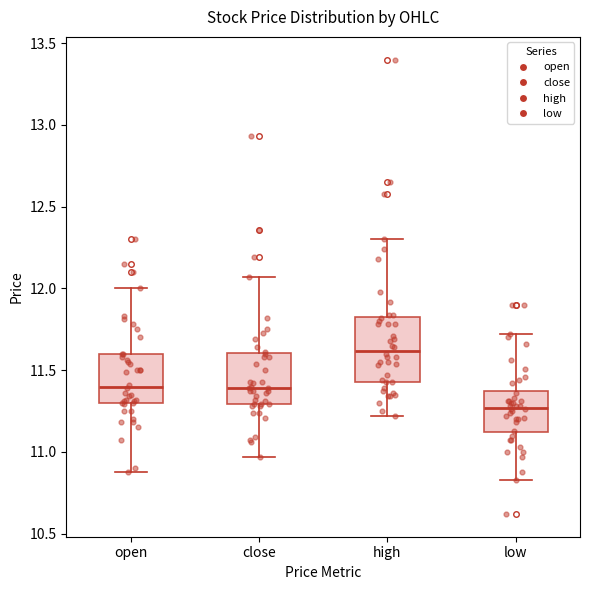

Reading left to right, transcribe this box plot: for each box, give where its median line is, the range the box spans, and where its two whiskers end, as read against the y-axis. The values are not printed on the chart, so give them approximately, as read against the axis.

open: median 11.40, box 11.30 to 11.60, whiskers 10.90 to 12.00
close: median 11.40, box 11.30 to 11.60, whiskers 10.95 to 12.05
high: median 11.60, box 11.45 to 11.85, whiskers 11.20 to 12.30
low: median 11.25, box 11.10 to 11.40, whiskers 10.85 to 11.70